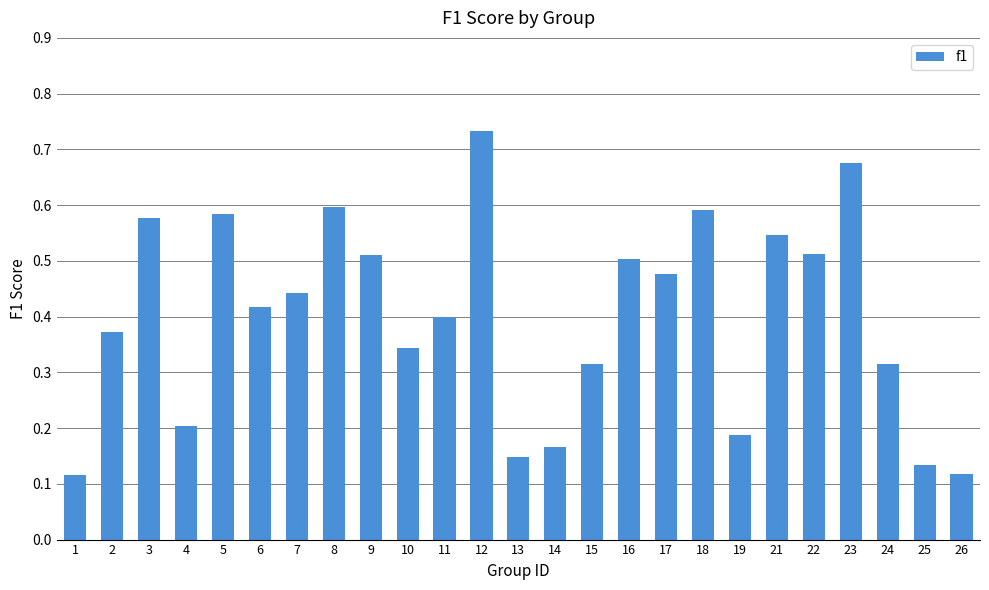

Which category has the highest value across all series?

12